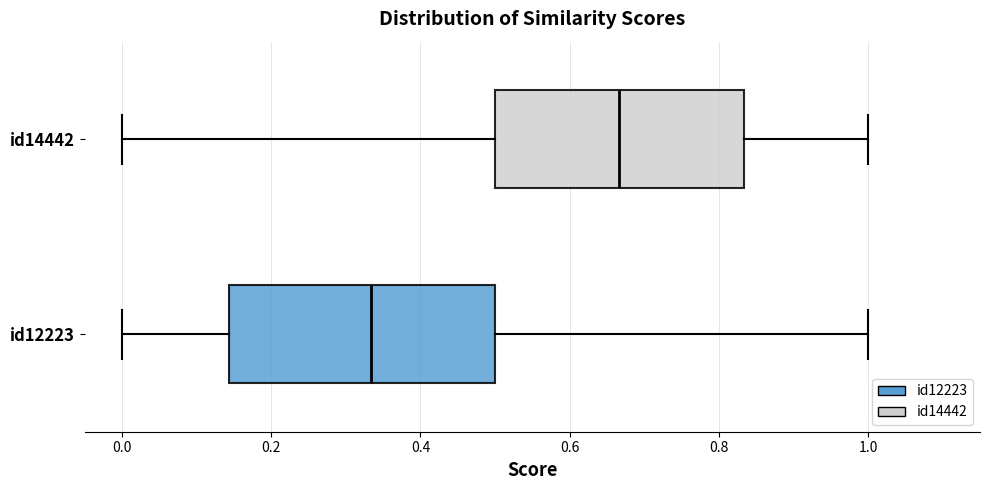

Reading bottom to top, transcribe this box plot: for each box, give where its median line is, the range the box spans, and where its two whiskers end, as read against the x-axis. The values are not printed on the chart, so give them approximately, as read against the axis.

id12223: median 0.34, box 0.14 to 0.50, whiskers 0.00 to 1.00
id14442: median 0.66, box 0.50 to 0.84, whiskers 0.00 to 1.00